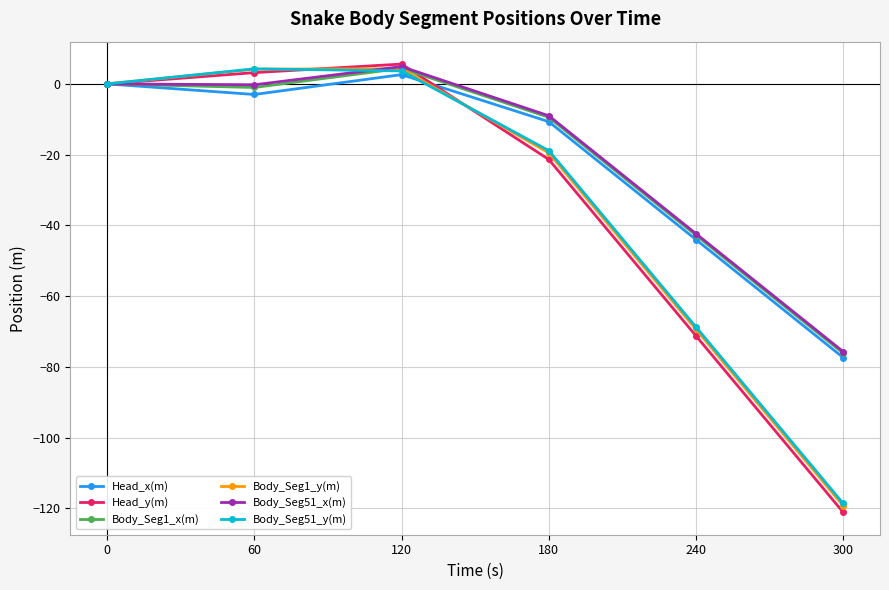

Which category has the lowest value in the Body_Seg51_y(m) series?

300